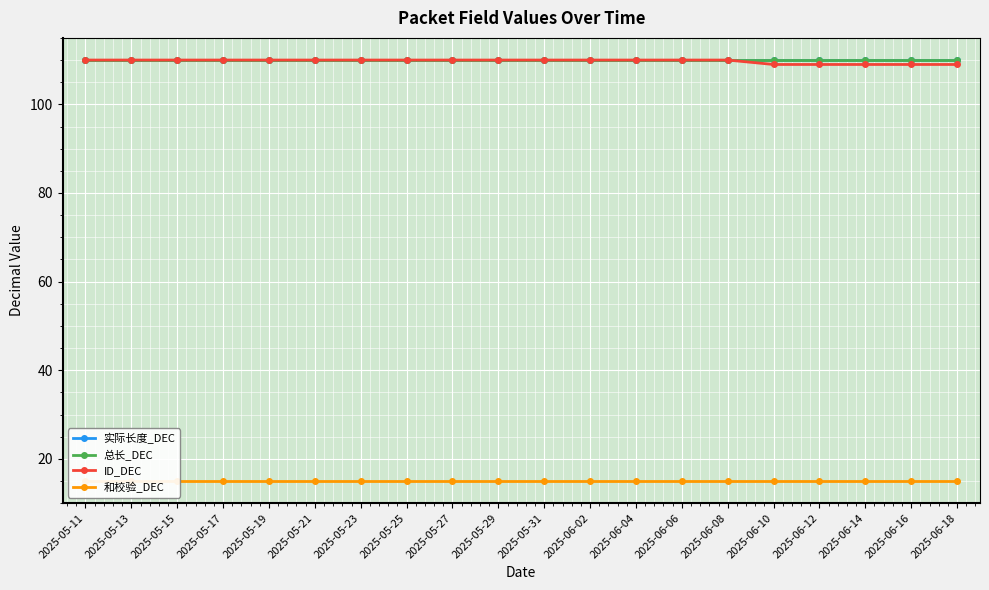

What is the label of the 18th point from the right?

2025-05-15